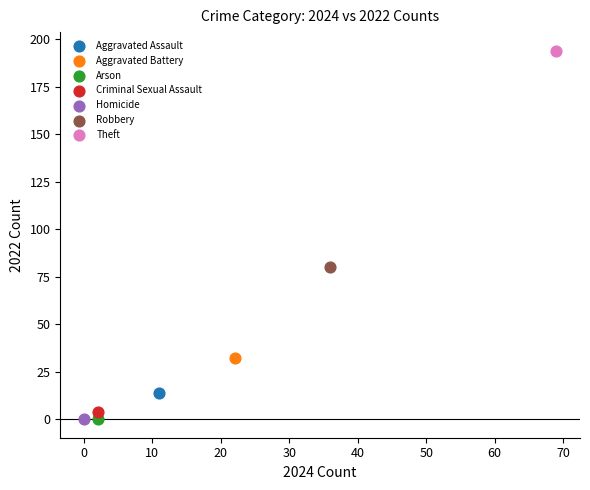

What are all the series names shown in the legend?

Aggravated Assault, Aggravated Battery, Arson, Criminal Sexual Assault, Homicide, Robbery, Theft